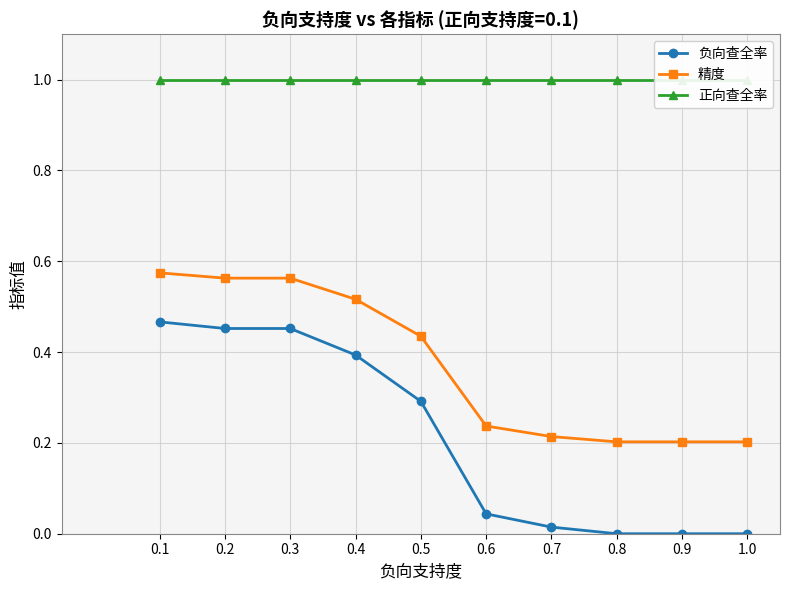

What is the difference between the highest and lowest values at 0.5?

0.7